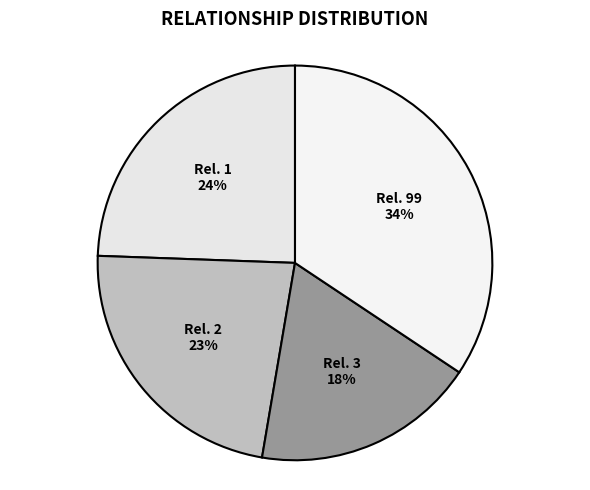

Combined, do Rel. 3 and Rel. 99 account for over 50%?

Yes